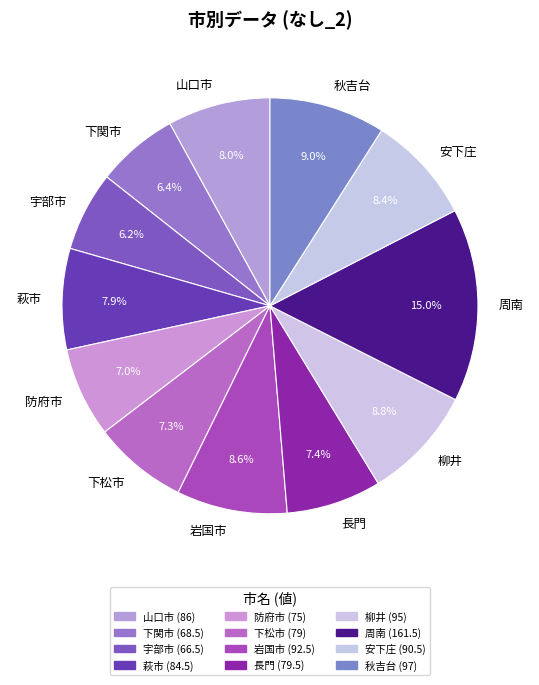

To the nearest percent, what is the combined percentage of 山口市 and 岩国市?

17%